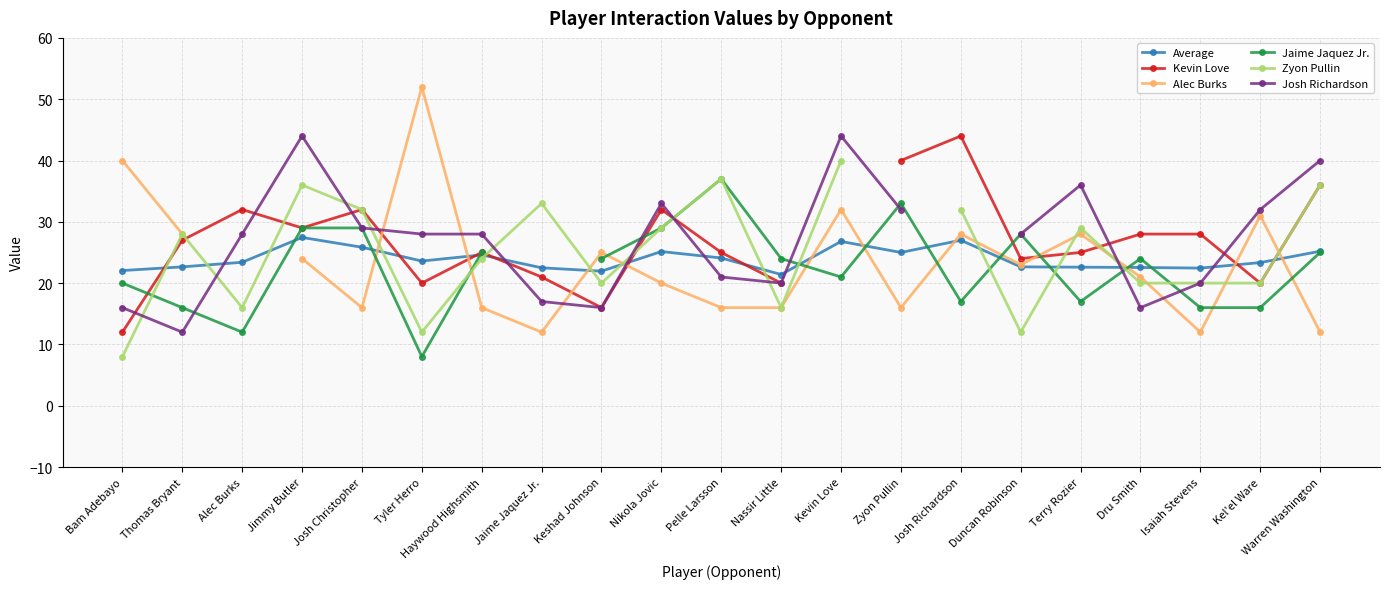

What is the minimum value for Jaime Jaquez Jr.?

8.0